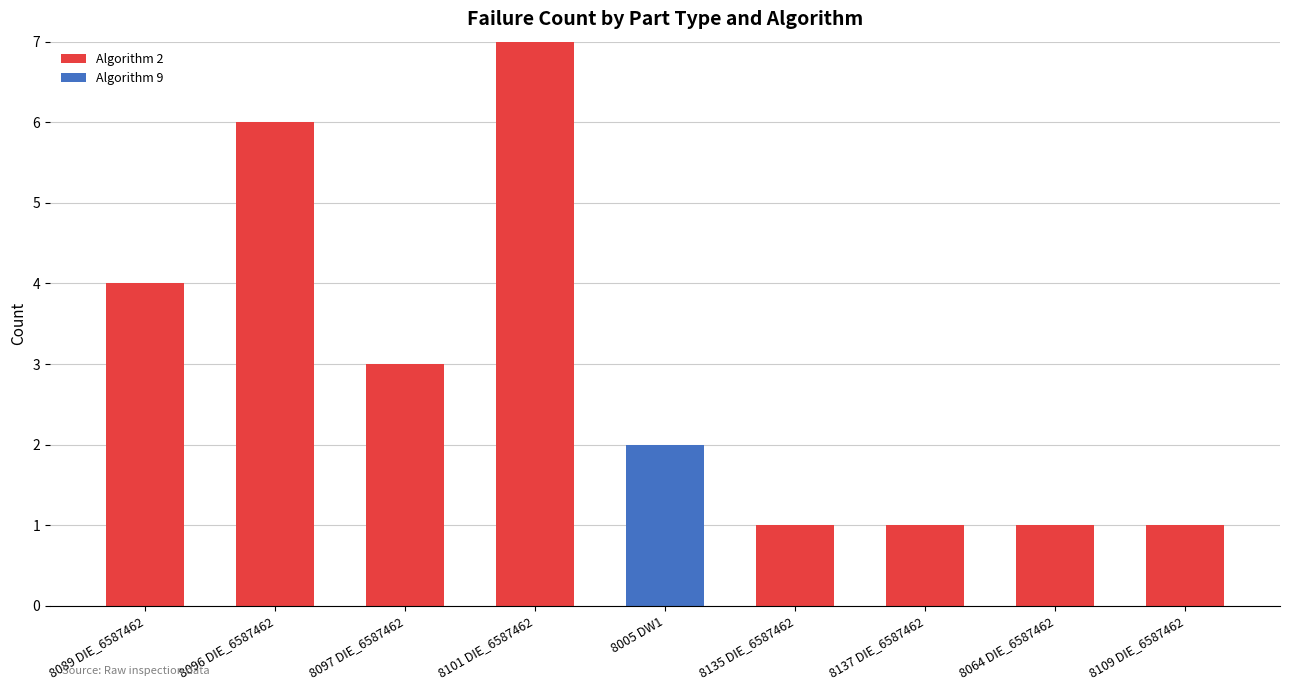

How many values in Algorithm 2 are above zero?

8